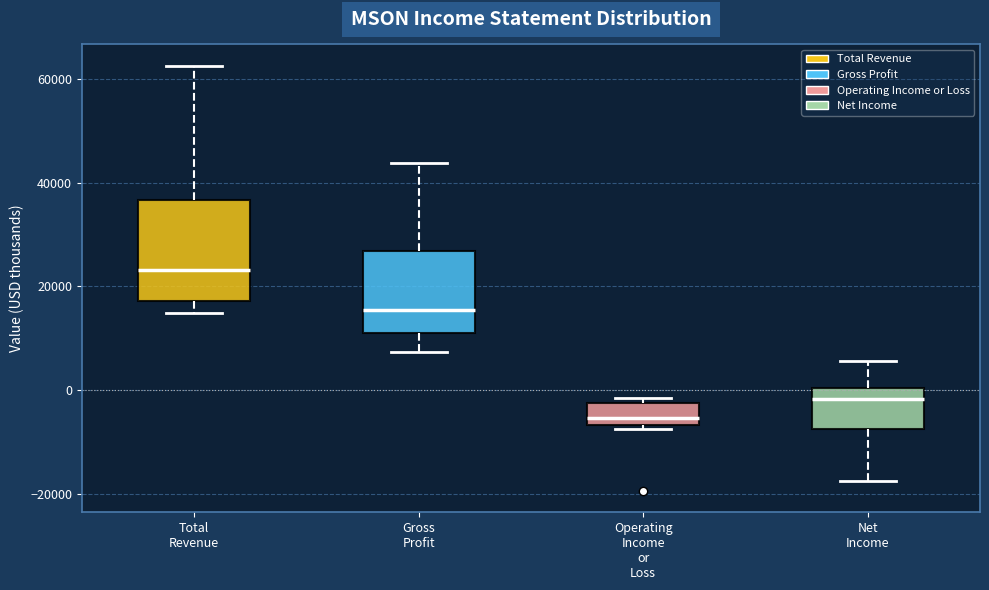

Where is the lower edge of the box for Net Income on the y-axis? The values are not printed on the chart, so give them approximately, as read against the axis.

-8000